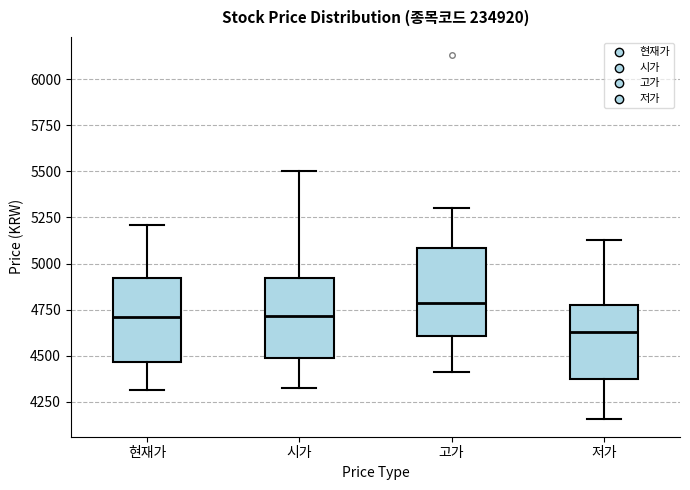

Reading left to right, transcribe this box plot: for each box, give where its median line is, the range the box spans, and where its two whiskers end, as read against the y-axis. The values are not printed on the chart, so give them approximately, as read against the axis.

현재가: median 4700, box 4450 to 4900, whiskers 4300 to 5200
시가: median 4700, box 4500 to 4900, whiskers 4350 to 5500
고가: median 4800, box 4600 to 5100, whiskers 4400 to 5300
저가: median 4650, box 4400 to 4800, whiskers 4150 to 5150